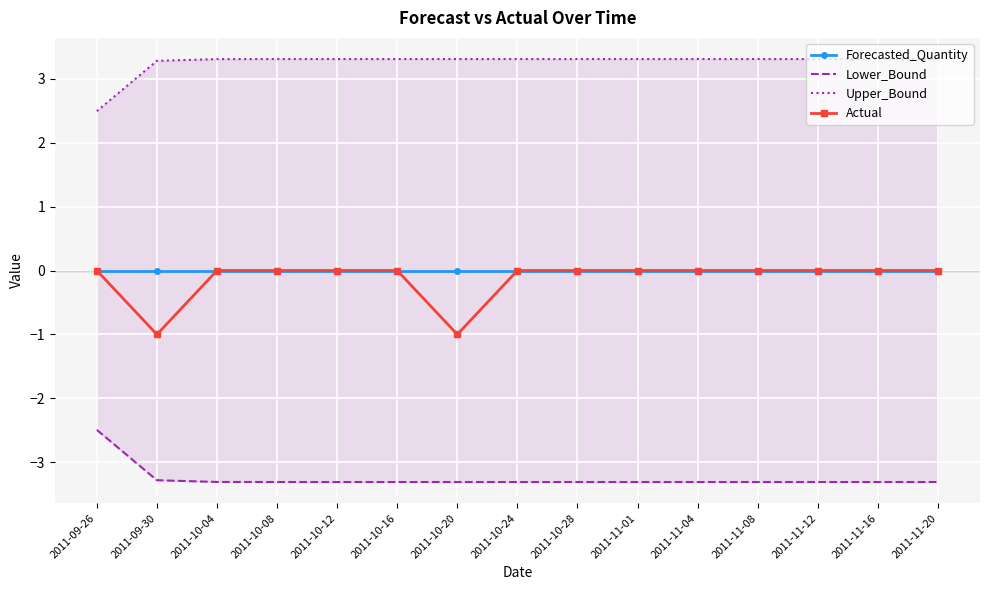

Rank the series by their maximum value, from lowest to highest.

Lower_Bound, Forecasted_Quantity, Actual, Upper_Bound